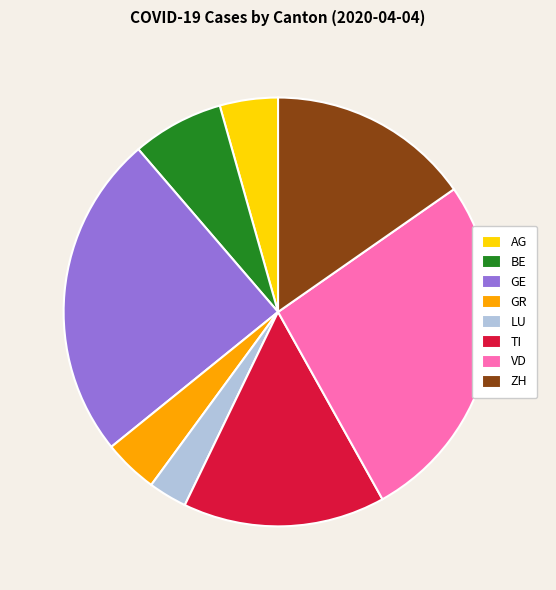

Combined, do AG and BE account for over 50%?

No